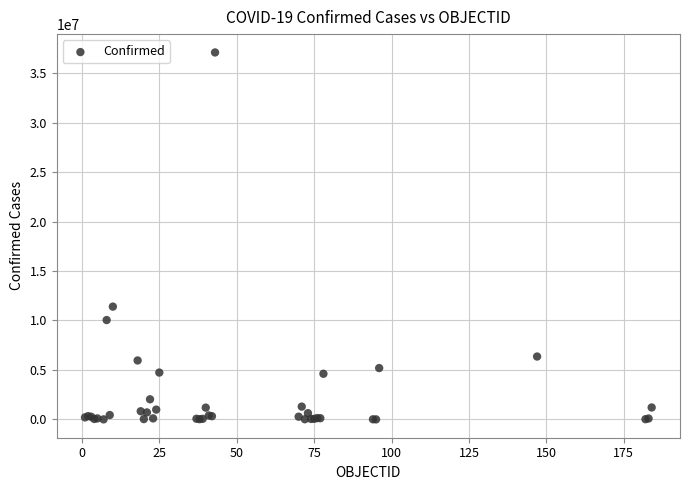

What Y value in the scatter plot is closest to 18546677?

11401996